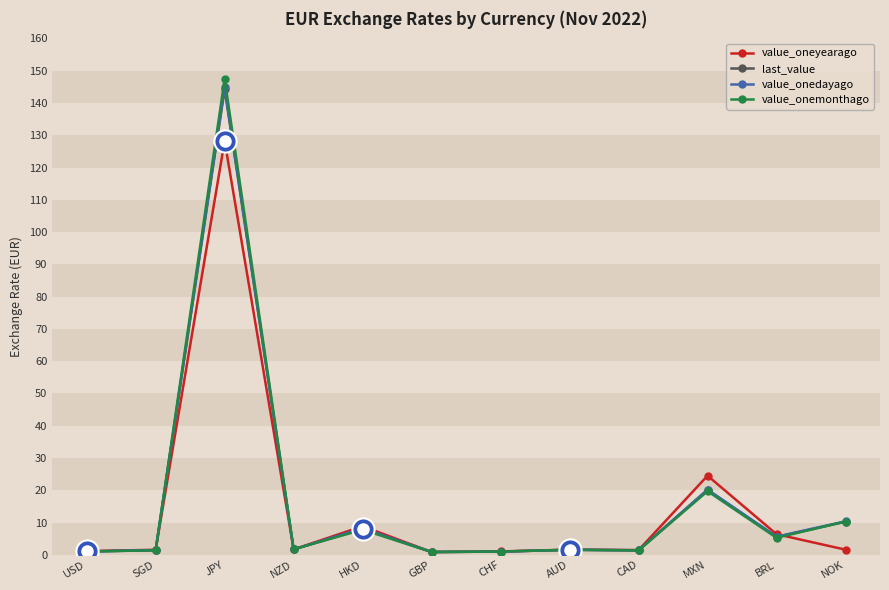

Is it true that value_oneyearago equals 16.2 at MXN?

False